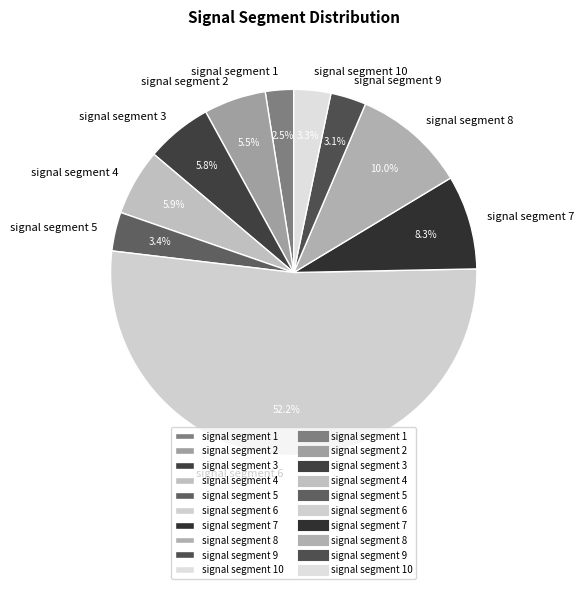

Which slice is the largest?

signal segment 6